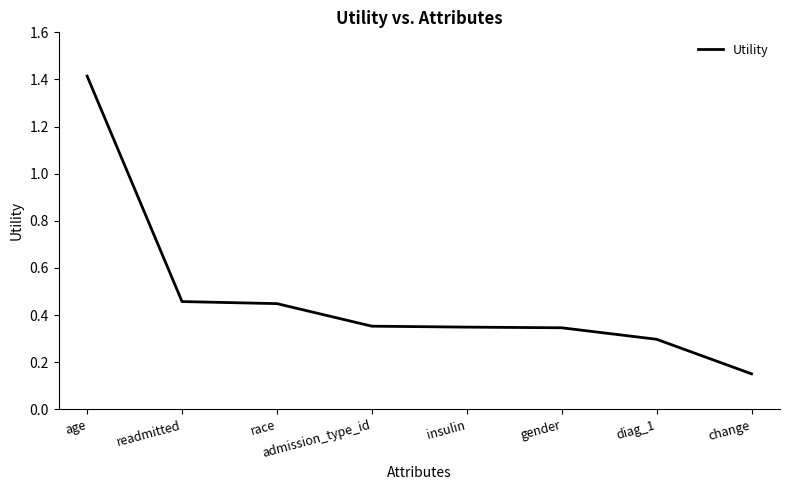

What is the greatest value displayed?

1.4